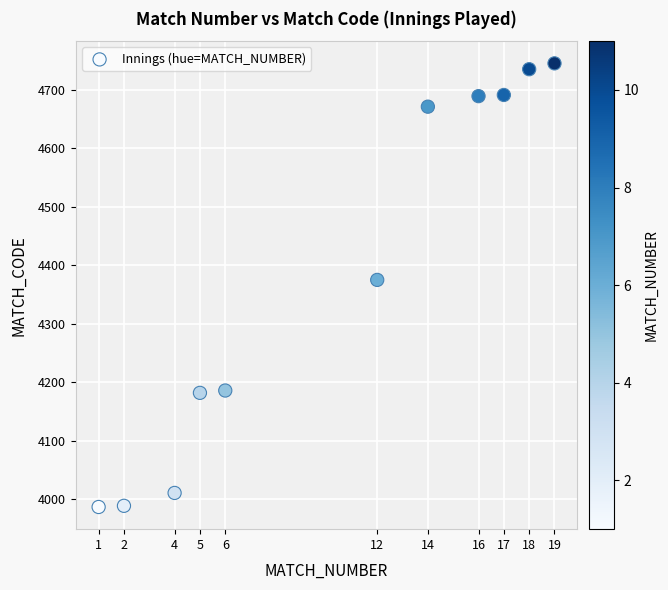

What Y value in the scatter plot is closest to 4366?

4375